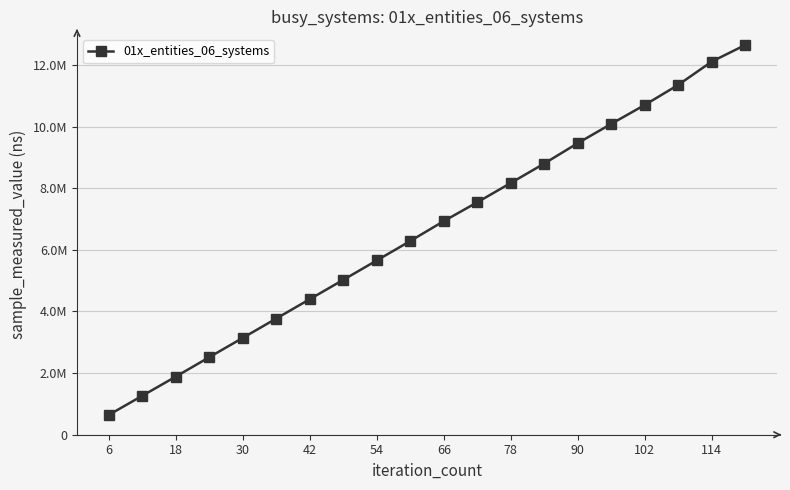

Does the chart have visible grid lines?

Yes